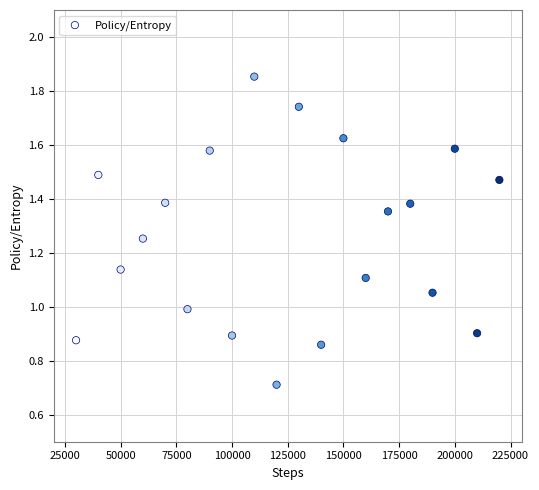

What is the range of X values (max minus min)?

190000.0